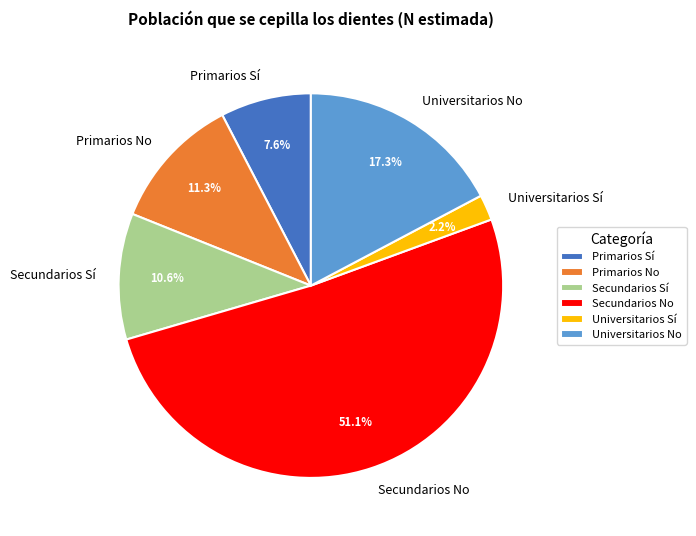

To the nearest percent, what is the combined percentage of Universitarios No and Secundarios No?

68%